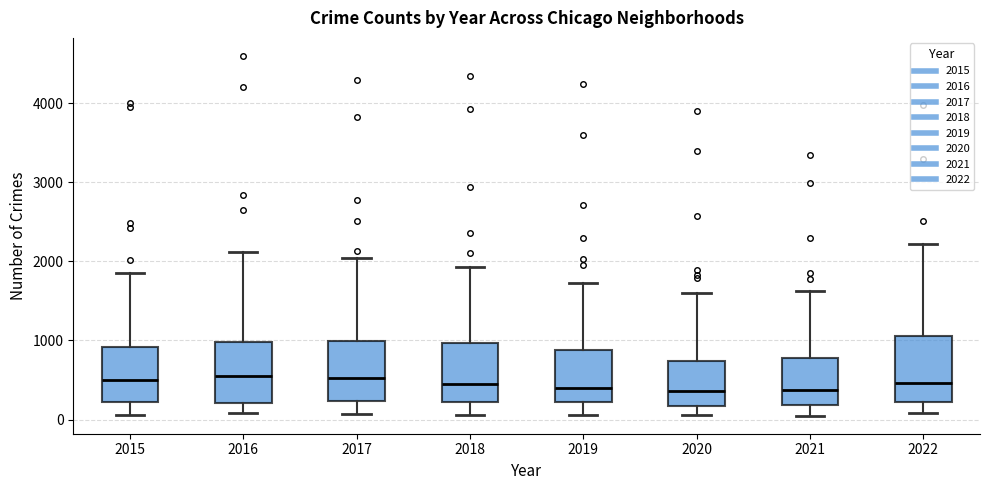

Where is the upper edge of the box at x = 2015 on the y-axis? The values are not printed on the chart, so give them approximately, as read against the axis.

900